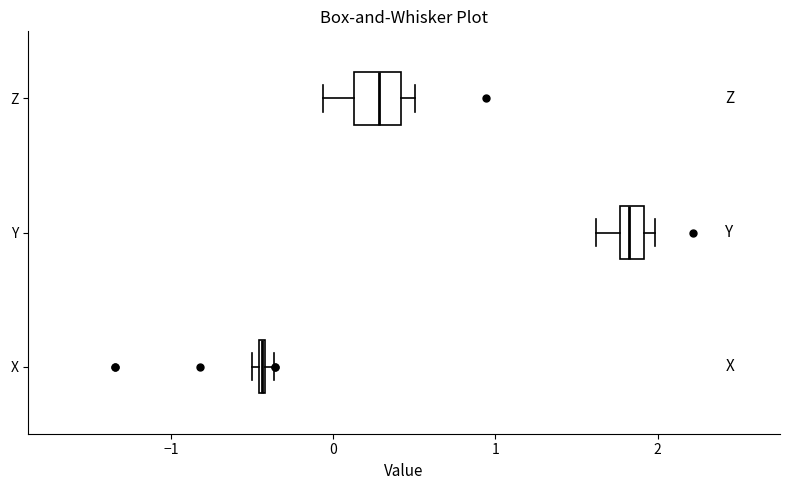

Which box has the furthest to the left median line?

X